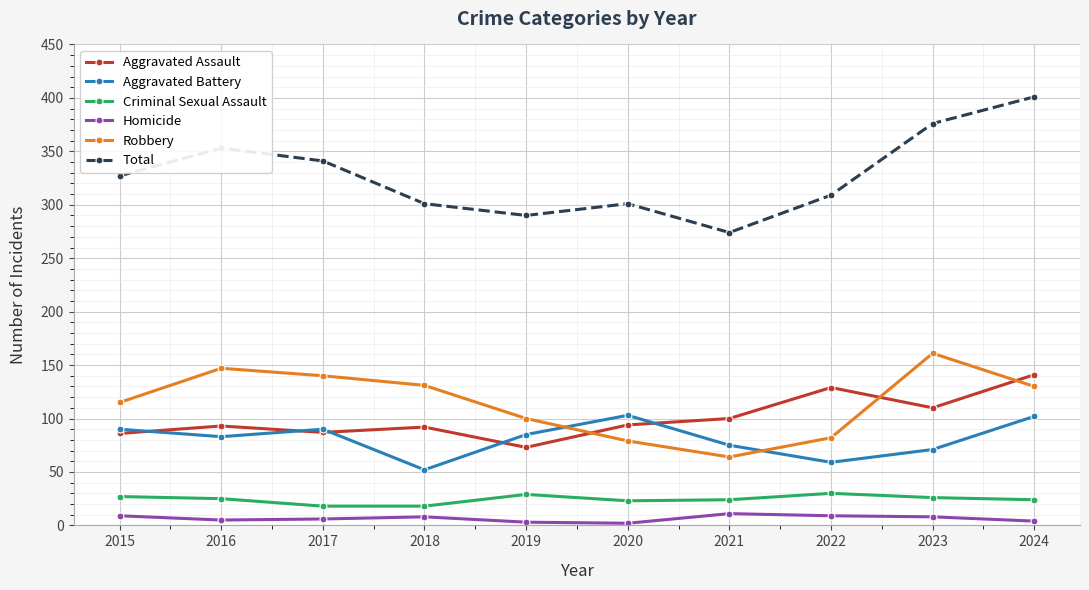

How many interior local peaks does the Robbery series have?

2